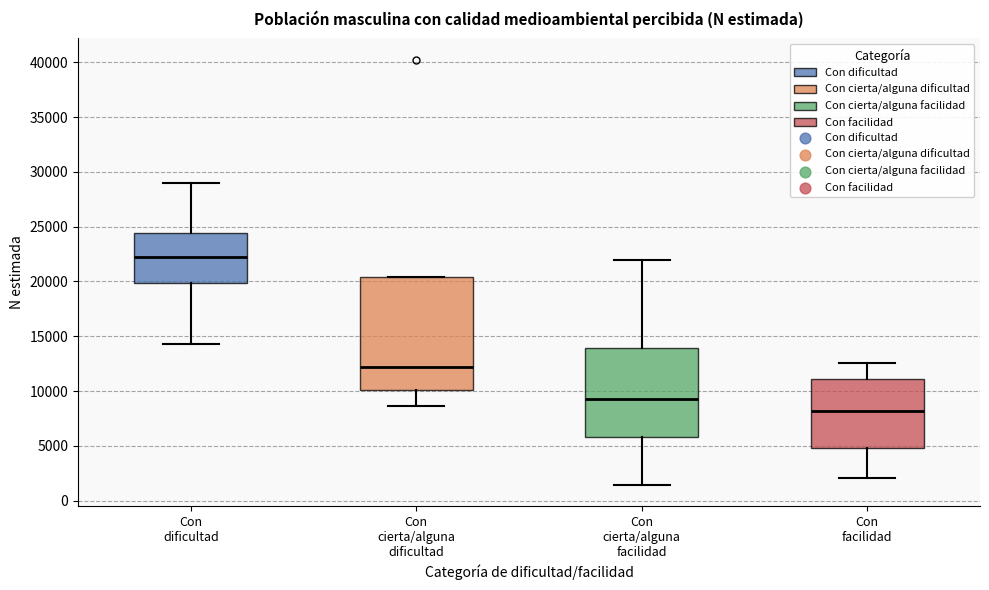

Which box's median line is the highest?

Con dificultad